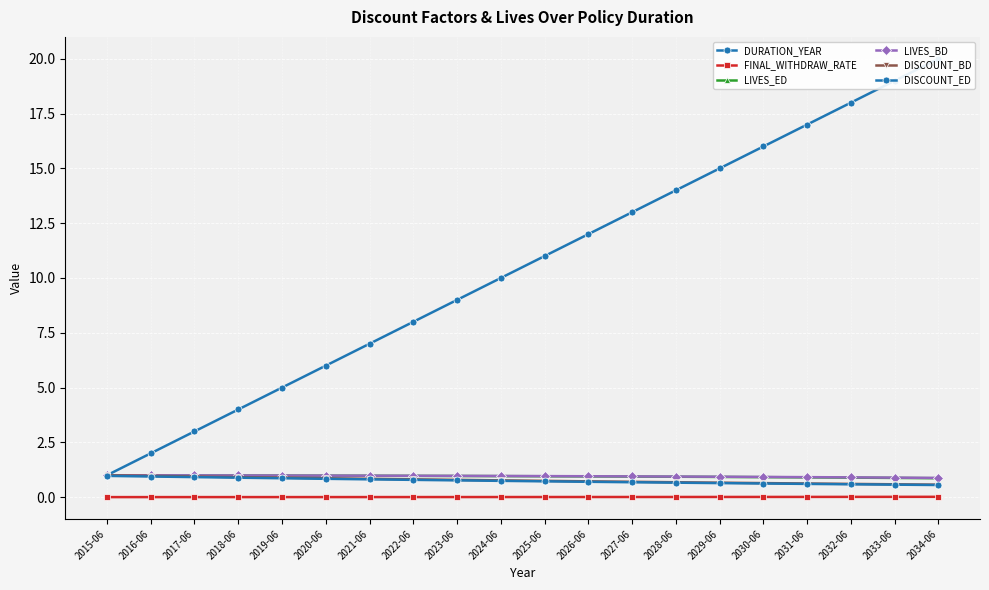

What is the sum of all FINAL_WITHDRAW_RATE values?

0.1